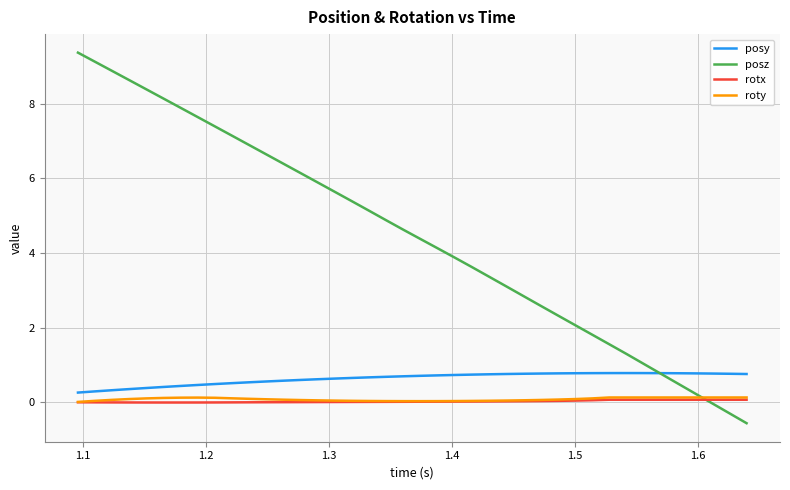

Which series has the widest spread of values?

posz